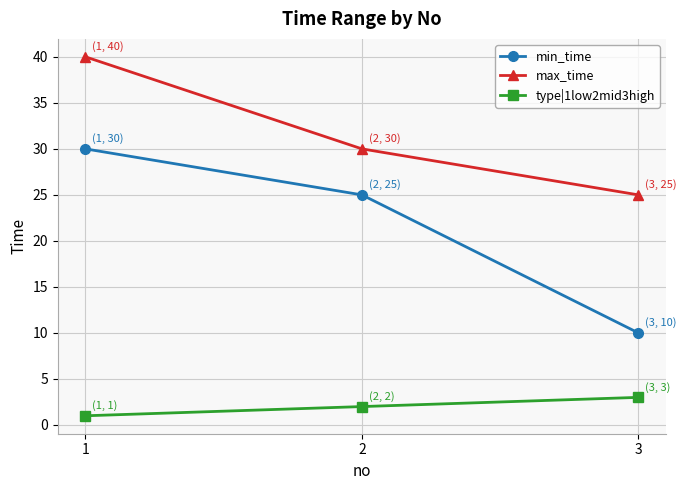

Reading left to right, list all the values displayed in this chart.

min_time: 30	25	10
max_time: 40	30	25
type|1low2mid3high: 1	2	3